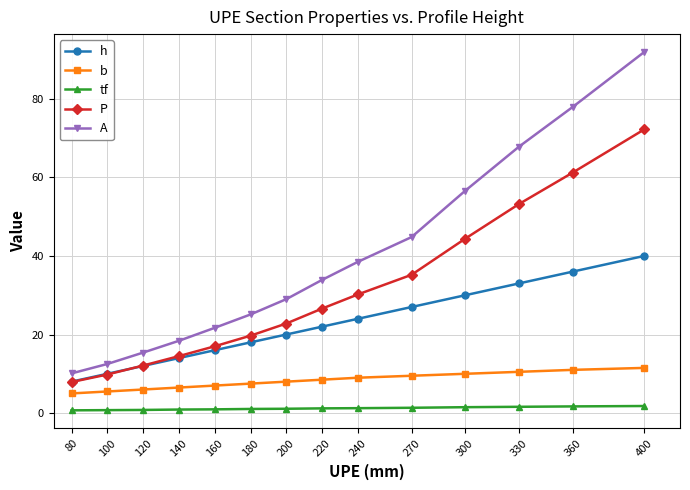

What is the maximum value shown in the chart?

91.9